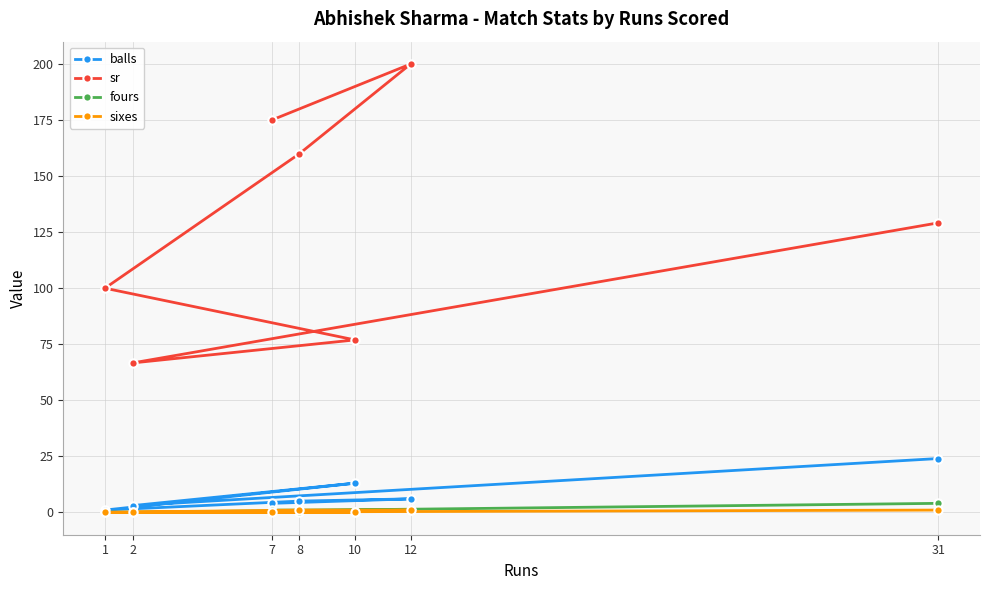

True or false: balls has a value of 41.2 at 31.

False